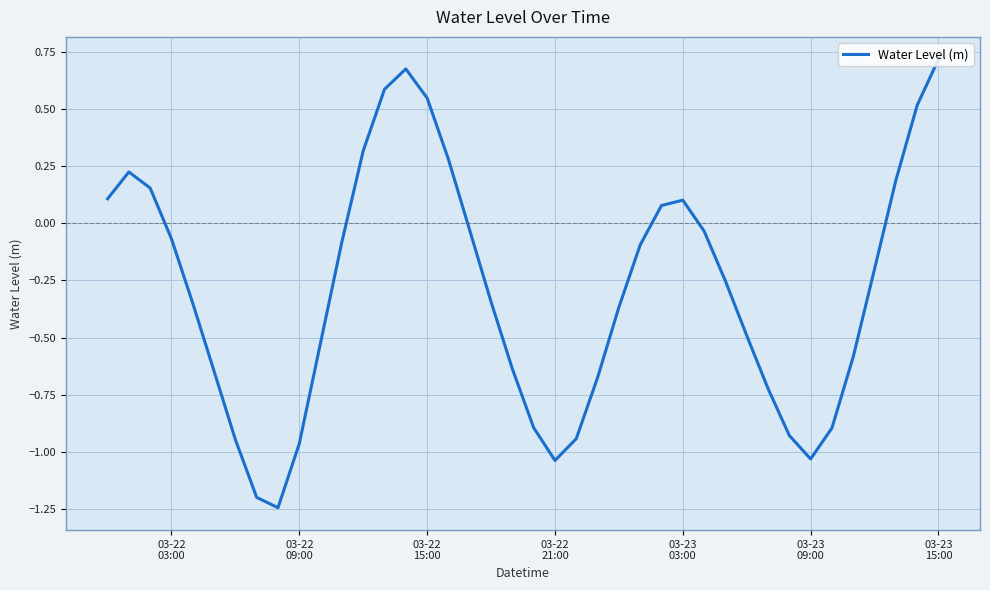

What is the difference between the maximum and minimum values?

2.0